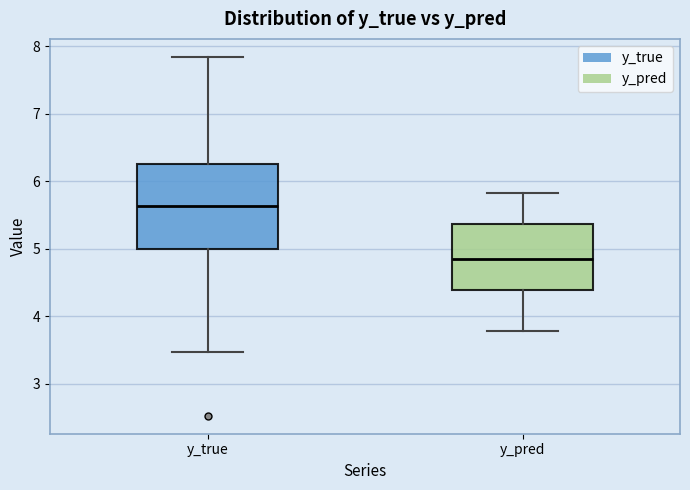

Reading left to right, transcribe this box plot: for each box, give where its median line is, the range the box spans, and where its two whiskers end, as read against the y-axis. The values are not printed on the chart, so give them approximately, as read against the axis.

y_true: median 5.6, box 5.0 to 6.2, whiskers 3.5 to 7.8
y_pred: median 4.8, box 4.4 to 5.4, whiskers 3.8 to 5.8